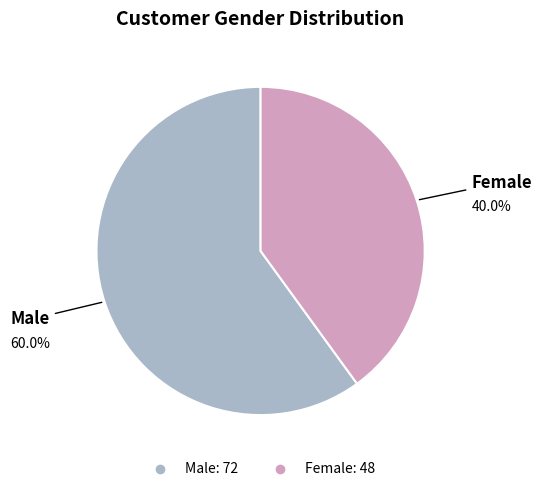

Is there a majority slice in this chart?

Yes